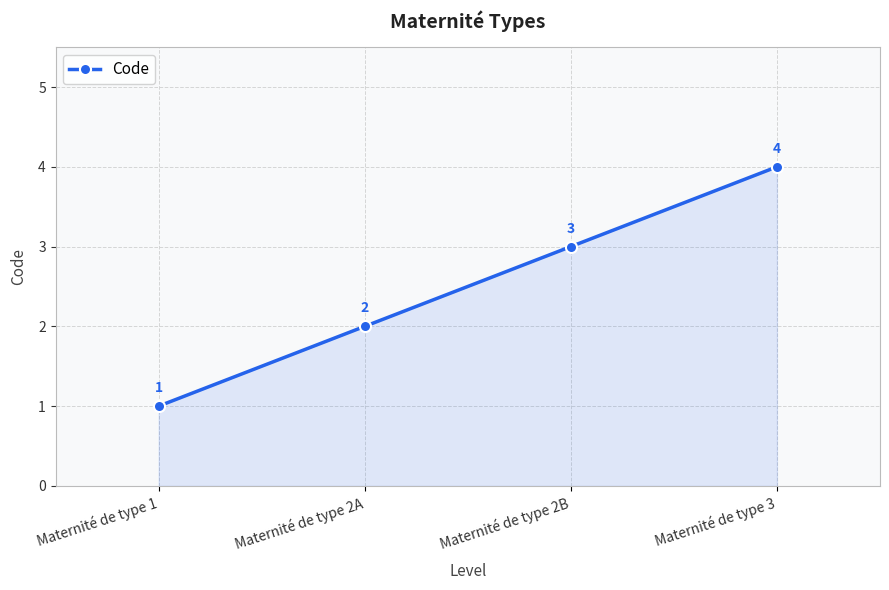

What is the greatest value displayed?

4